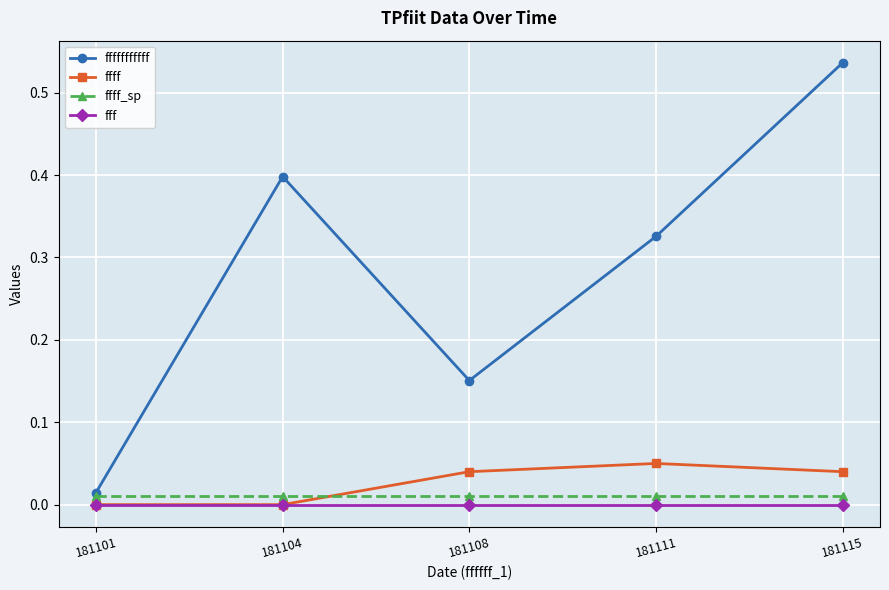

Is it true that fffffffffff equals 0.6 at 181111?

False